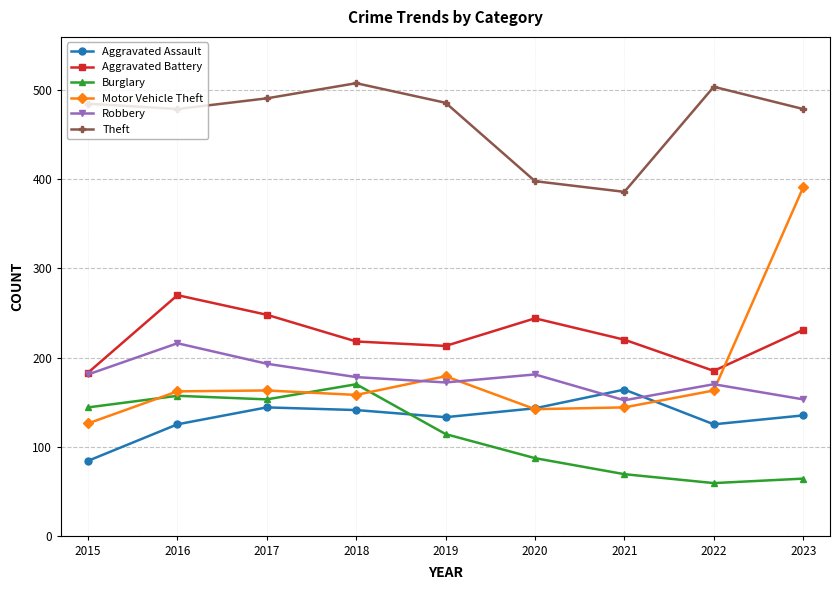

Count the number of categories in the chart.

9